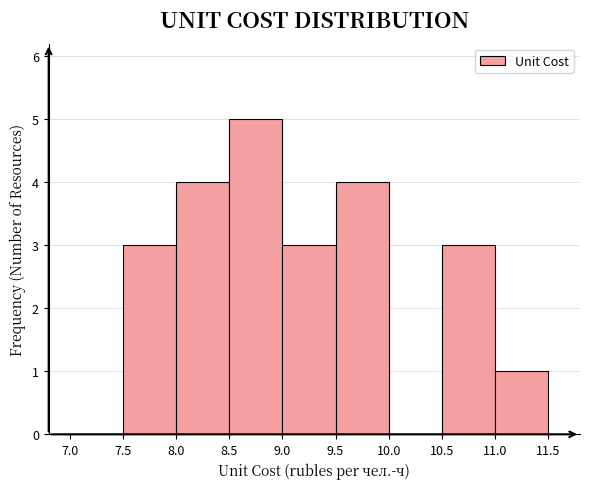

Reading left to right, transcribe this chart: for each bar, give the range it covers on the x-axis and its height. The values are not printed on the chart, so give them approximately, as read against the axis.

7.0 to 7.5: 0
7.5 to 8.0: 3
8.0 to 8.5: 4
8.5 to 9.0: 5
9.0 to 9.5: 3
9.5 to 10.0: 4
10.0 to 10.5: 0
10.5 to 11.0: 3
11.0 to 11.5: 1